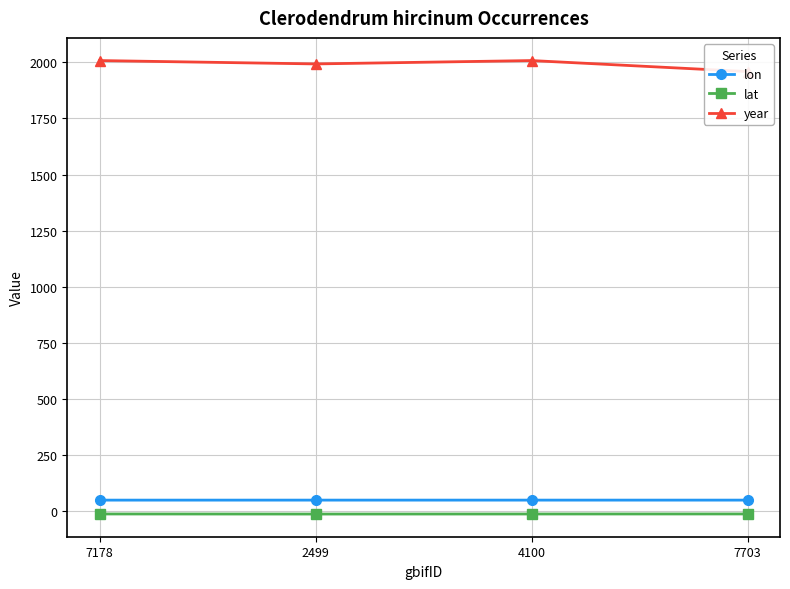

Where is the first local maximum for lon?

2499